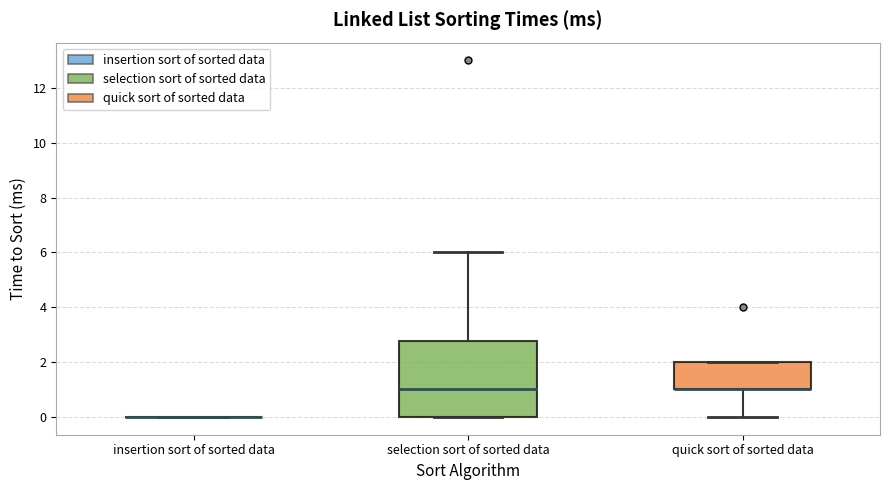

Comparing the boxes themselves (not the whiskers), which one is the tallest?

selection sort of sorted data